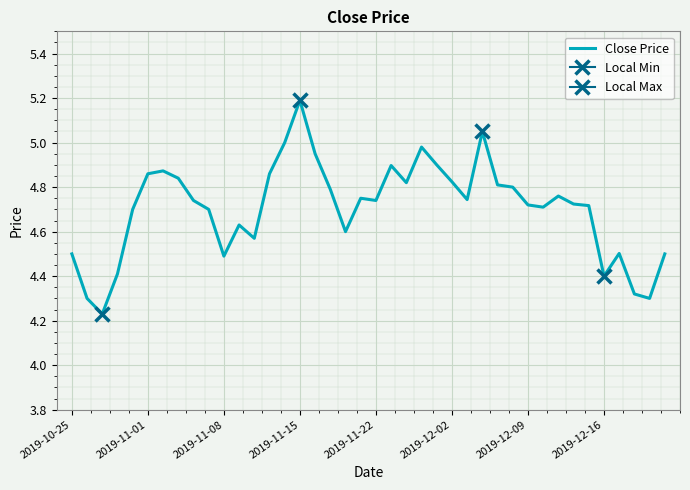

How many points are higher than both their immediate neighbors (excluding endpoints)?

9